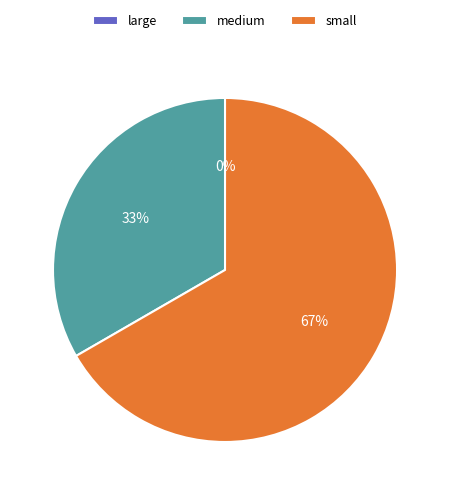

To the nearest percent, what percentage of the pie is small?

67%